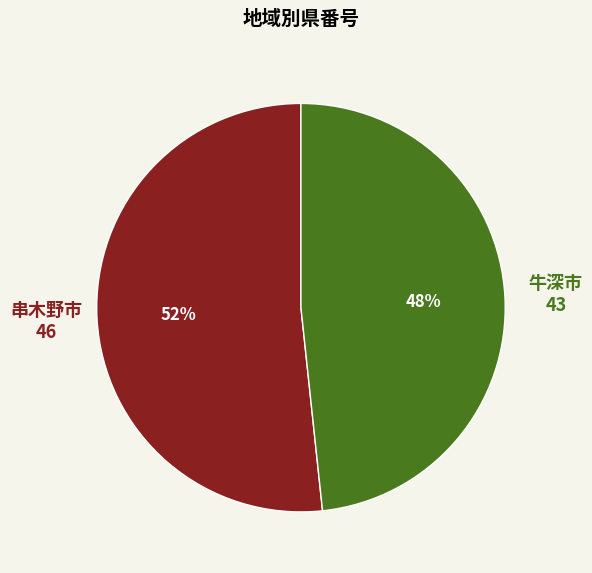

To the nearest percent, what is the average slice percentage?

50%